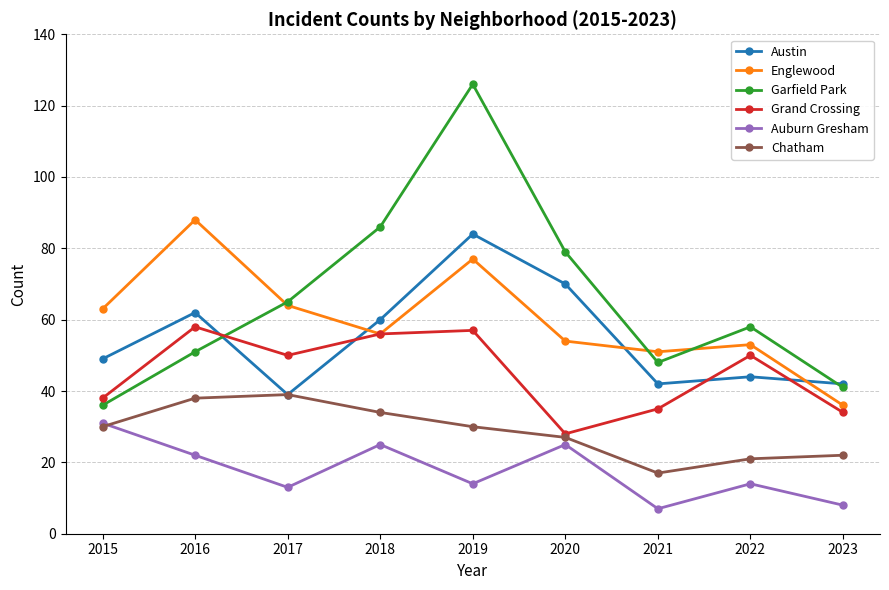

What are all the series names shown in the legend?

Austin, Englewood, Garfield Park, Grand Crossing, Auburn Gresham, Chatham